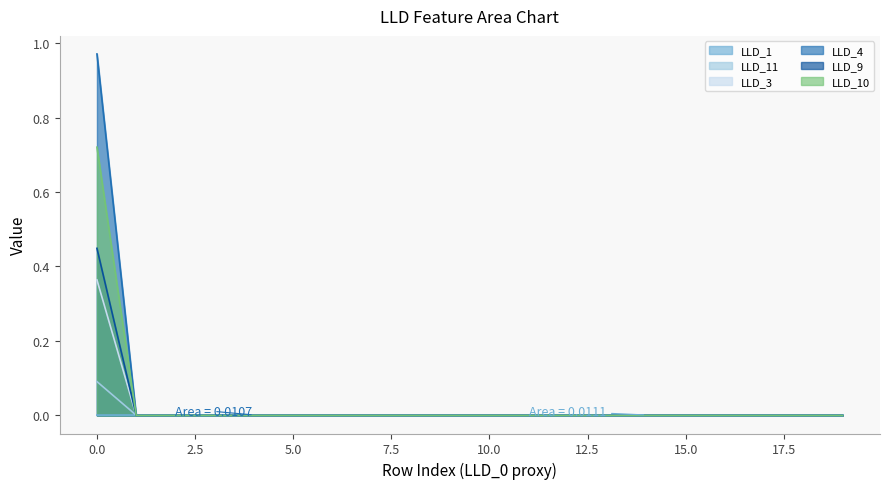

Which has a higher value, 9 or 8?

9